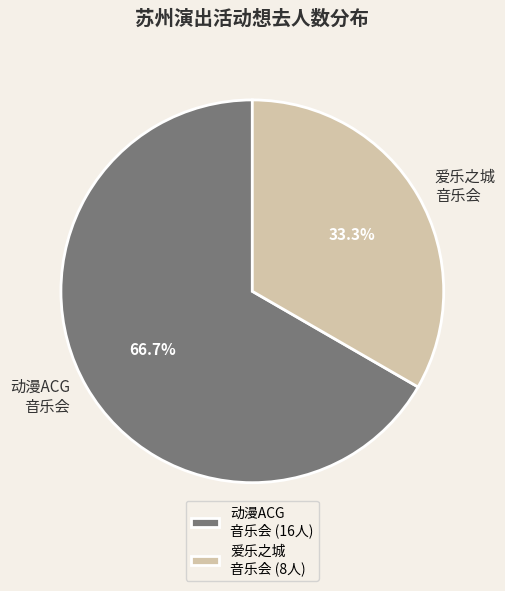

Which has a higher value, 动漫ACG 音乐会 or 爱乐之城 音乐会?

动漫ACG 音乐会